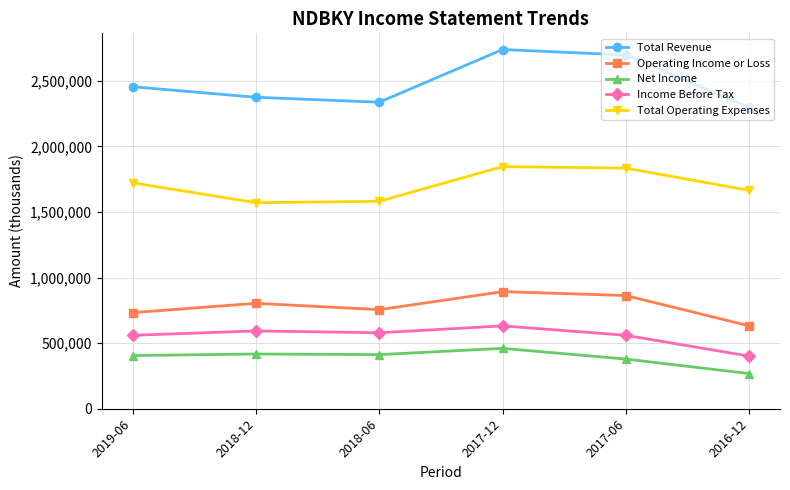

What is the label of the 4th point from the left?

2017-12